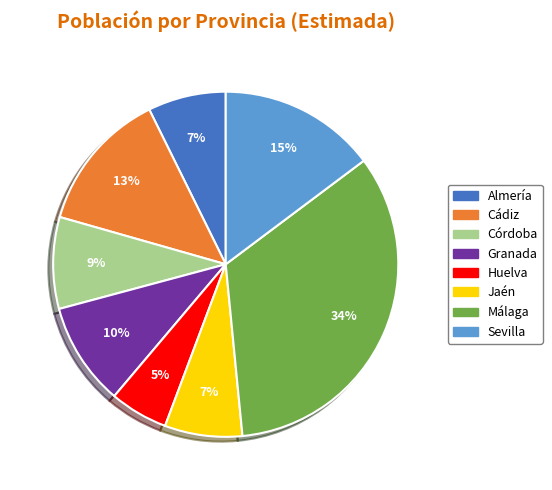

Count the number of slices in the pie.

8